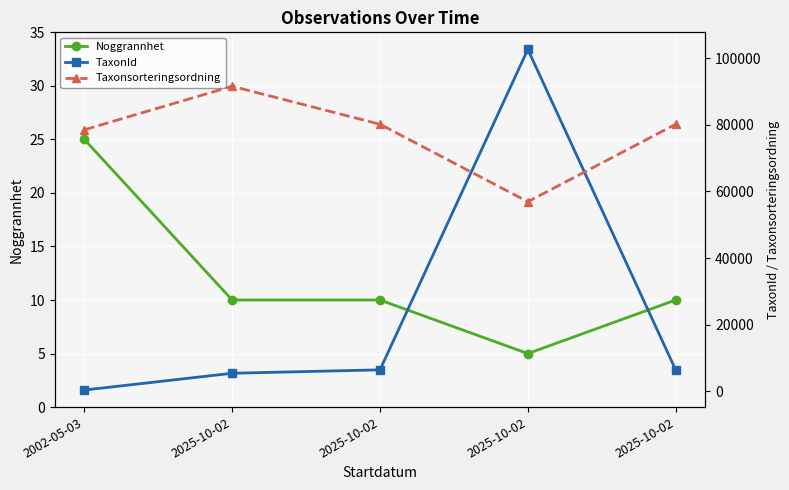

How many values in the TaxonId series exceed 6458?

1